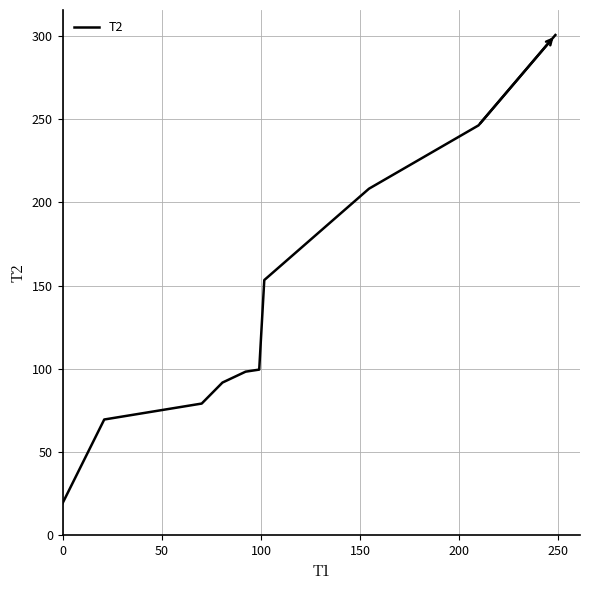

What is the minimum value shown in the chart?

19.4